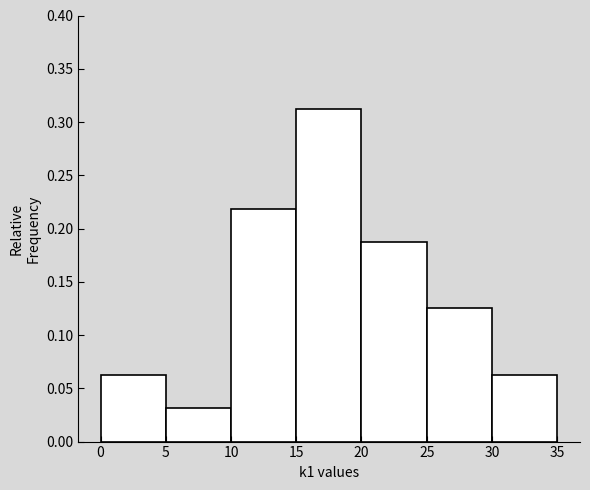

Reading left to right, transcribe this chart: for each bar, give the range it covers on the x-axis and its height. The values are not printed on the chart, so give them approximately, as read against the axis.

0 to 5: 0.065
5 to 10: 0.030
10 to 15: 0.220
15 to 20: 0.315
20 to 25: 0.190
25 to 30: 0.125
30 to 35: 0.065